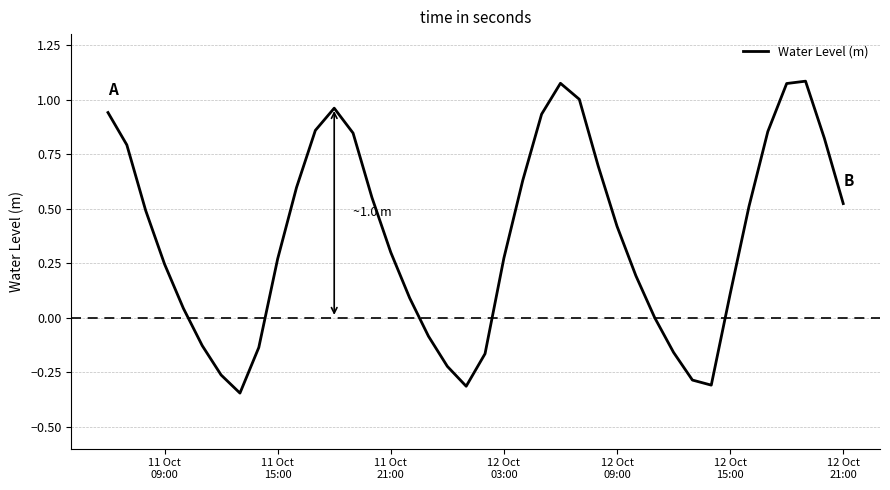

True or false: the data has more than 1 interior local peaks.

True